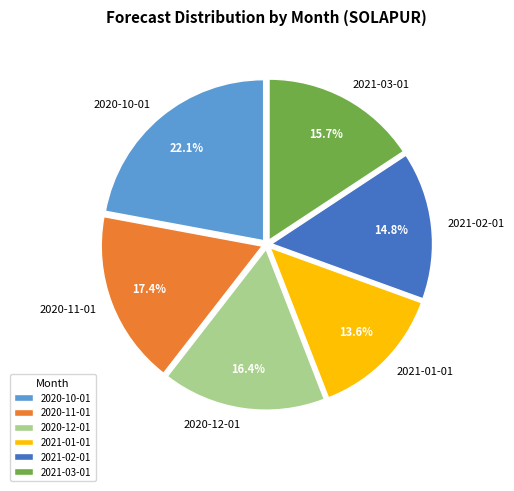

Is there any slice that represents more than half of the pie?

No